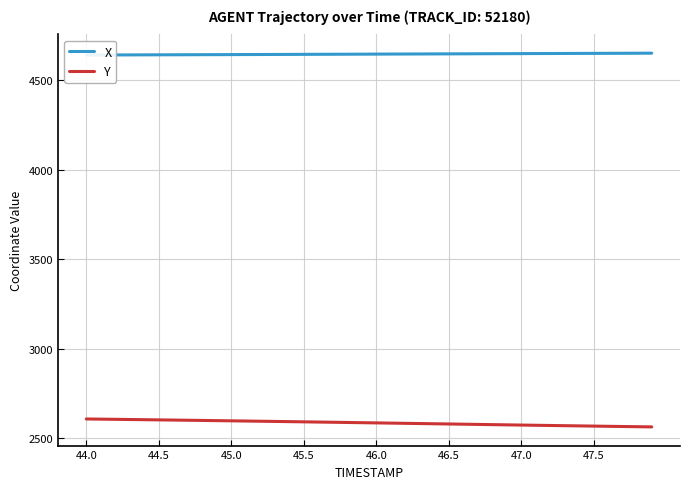

Is it true that X equals 6427.6 at 44.0?

False